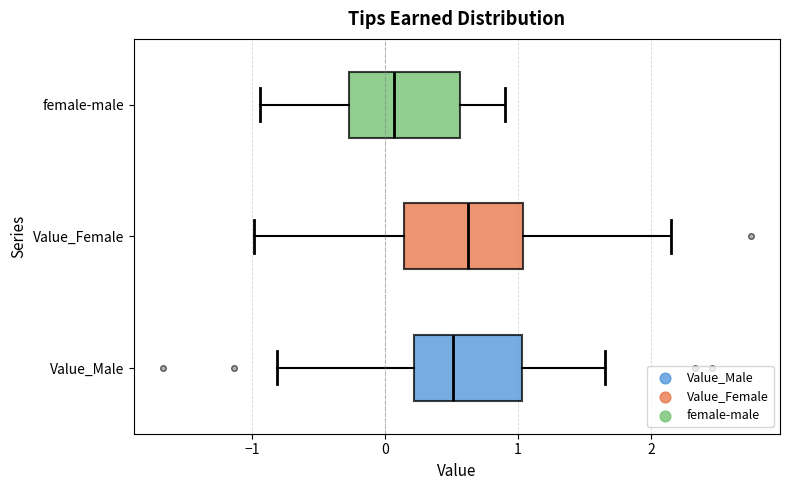

Where is the left edge of the box for female-male on the x-axis? The values are not printed on the chart, so give them approximately, as read against the axis.

-0.3